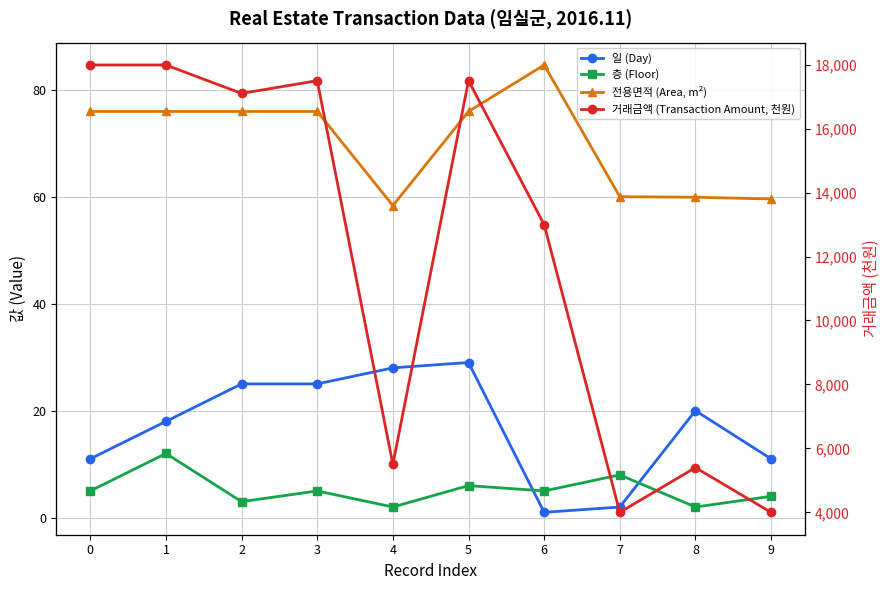

In 층 (Floor), how many points are higher than both neighbors (excluding endpoints)?

4